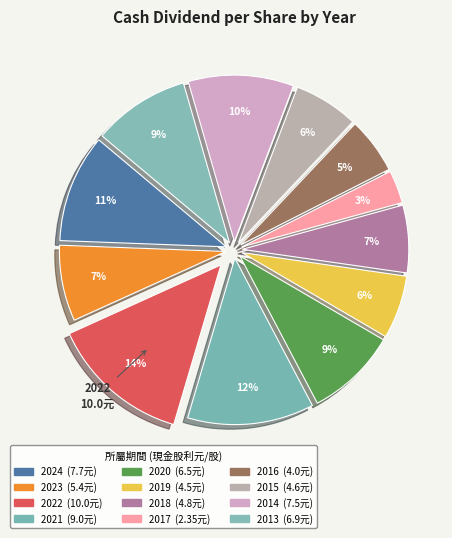

How many segments does this pie chart have?

12